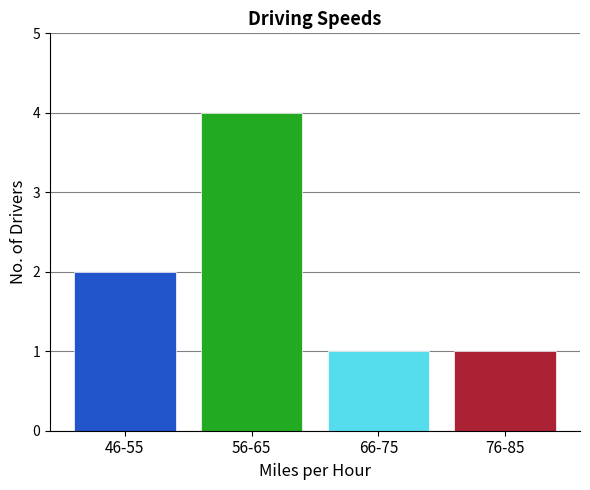

Reading left to right, list all the values displayed in this chart.

2	4	1	1